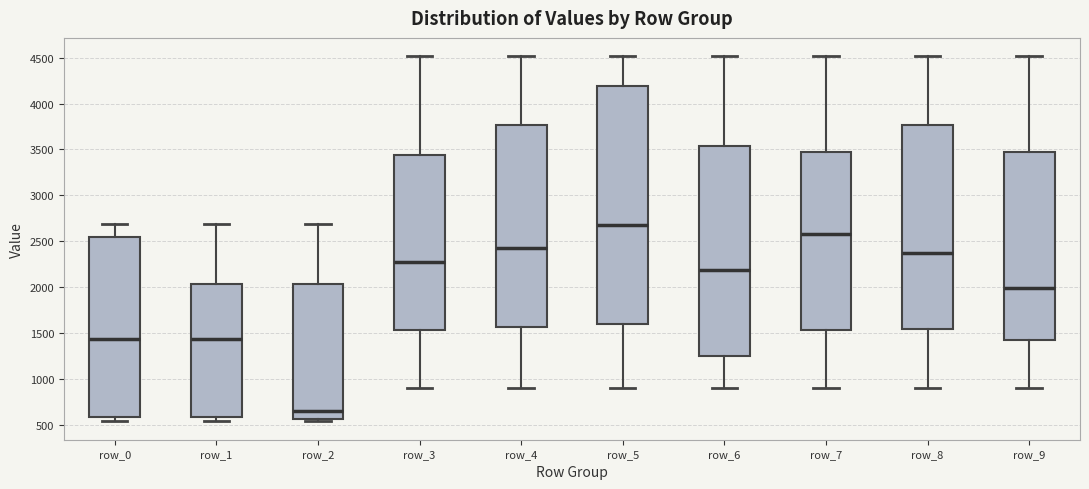

Which box's median line is the highest?

row_5